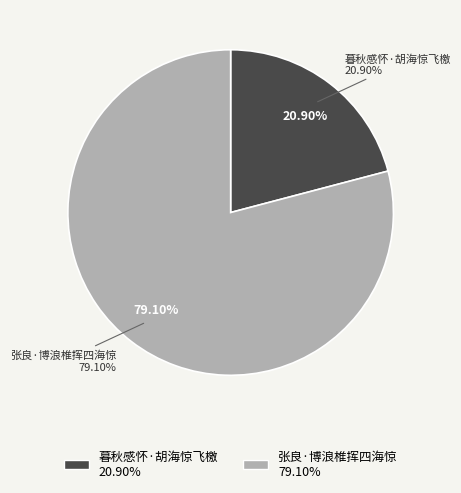

How much of the chart is everything except 暮秋感怀·胡海惊飞檄?

79.1%